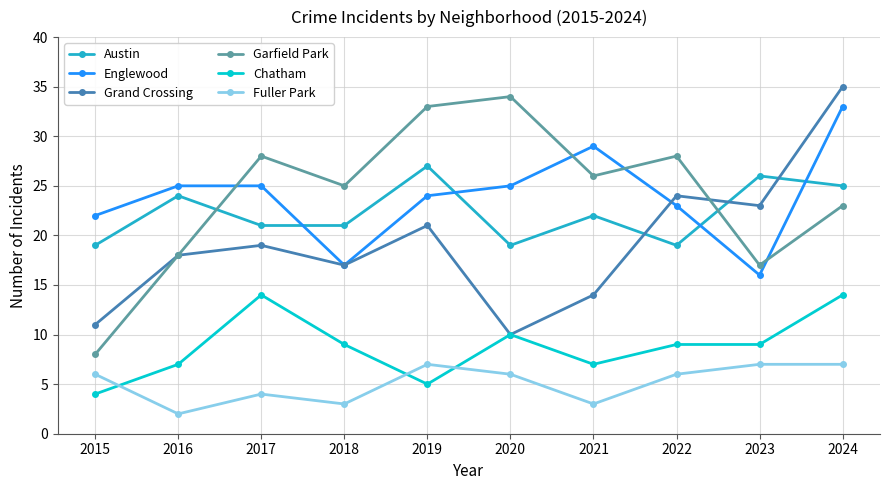

What is the total value across all series at 2018?

92